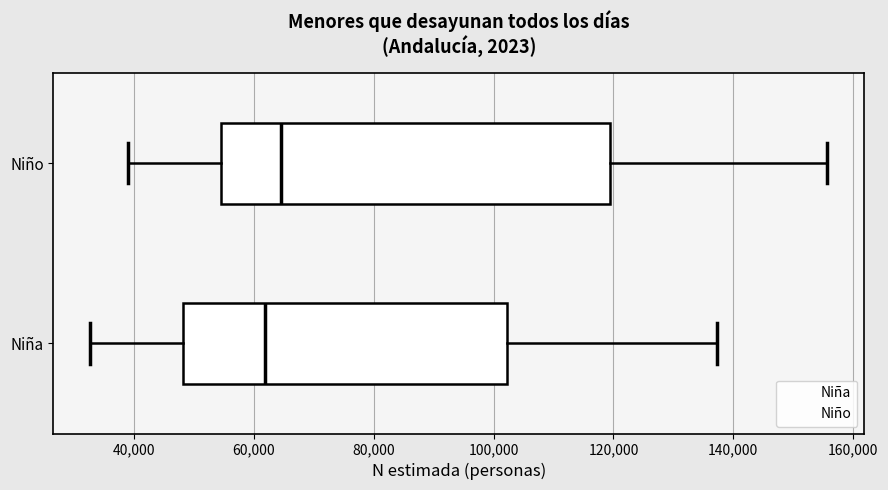

Reading bottom to top, read every box against the x-axis: the position of its median line, the range the box covers, and the ends of its whiskers. The values are not printed on the chart, so give them approximately, as read against the axis.

Niña: median 62000, box 48000 to 102000, whiskers 32000 to 138000
Niño: median 64000, box 54000 to 120000, whiskers 38000 to 156000